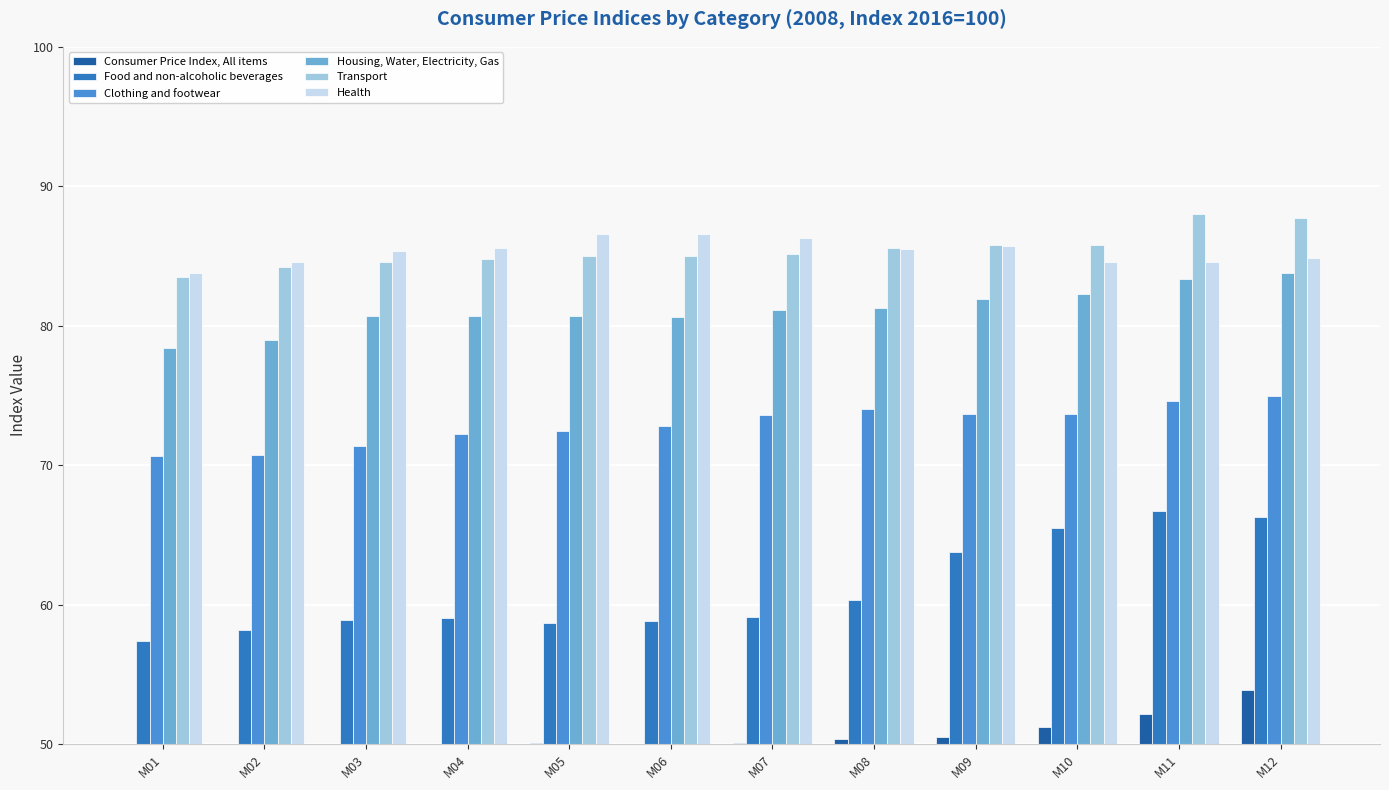

What is the maximum value shown in the chart?

88.0